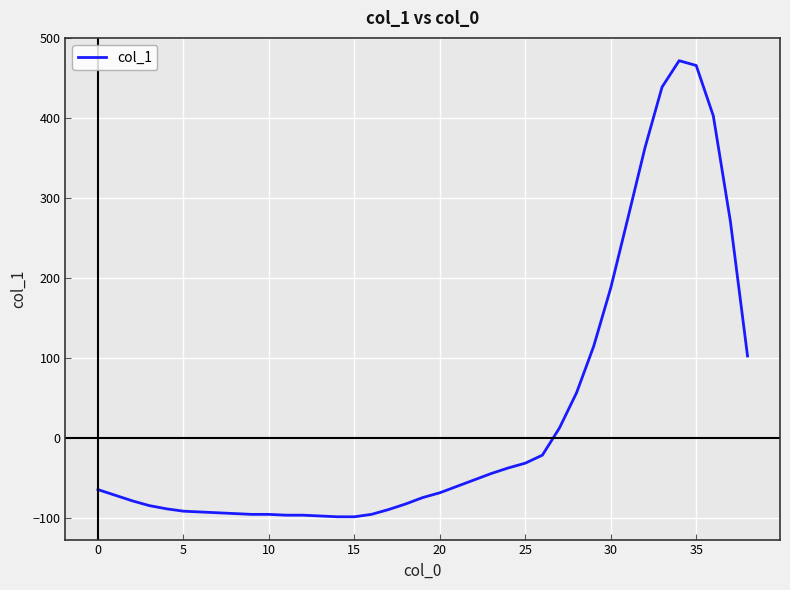

What is the minimum value shown in the chart?

-98